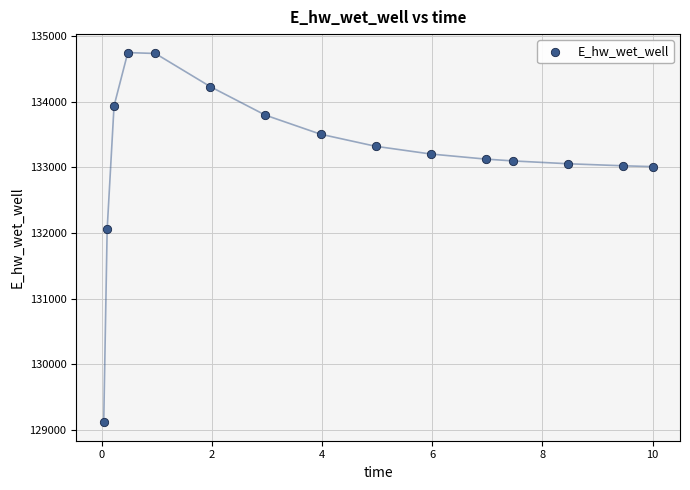

What is the range of X values (max minus min)?

10.0